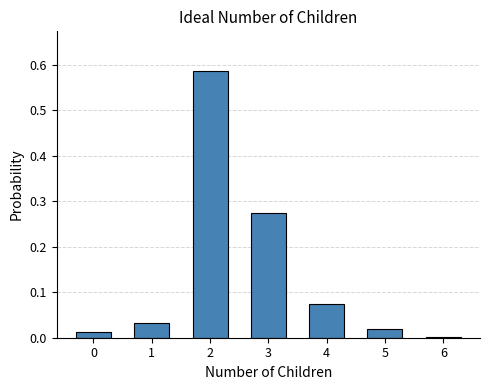

The chart shows a value of 0.0 at 4. True or false?

False